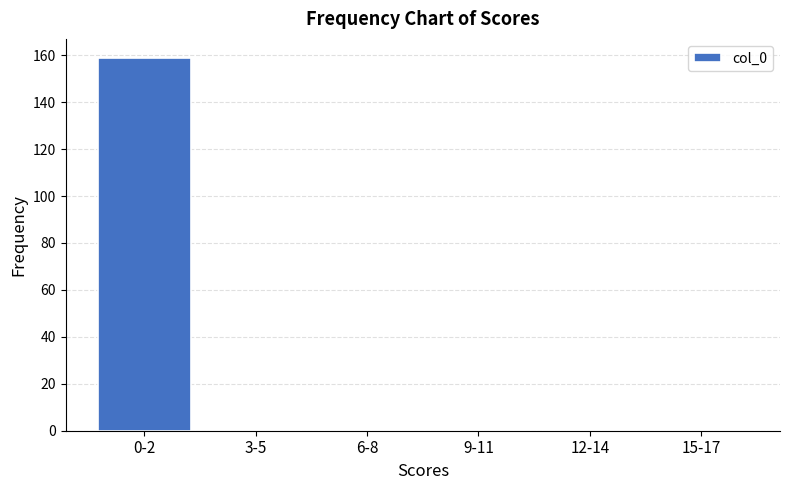

Reading left to right, what are all the values shown in this chart?

0-2=159	3-5=0	6-8=0	9-11=0	12-14=0	15-17=0